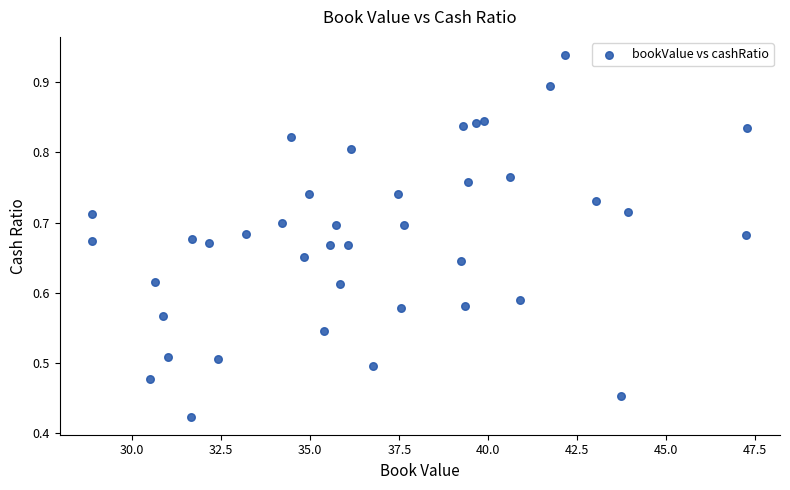

How many data points are displayed?

40